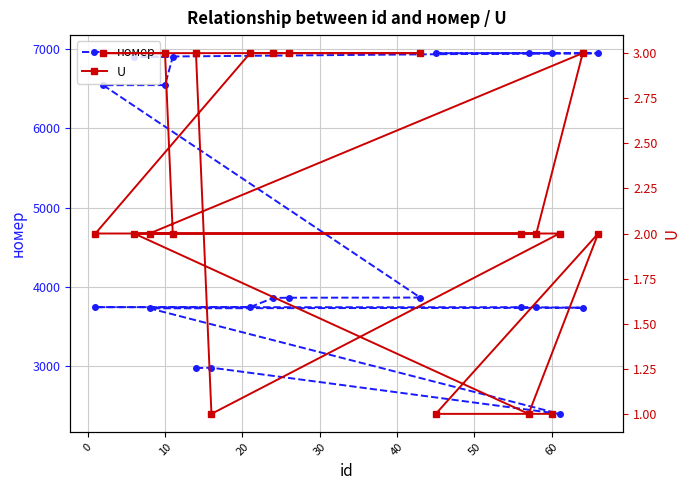

True or false: номер and U intersect in this chart.

False